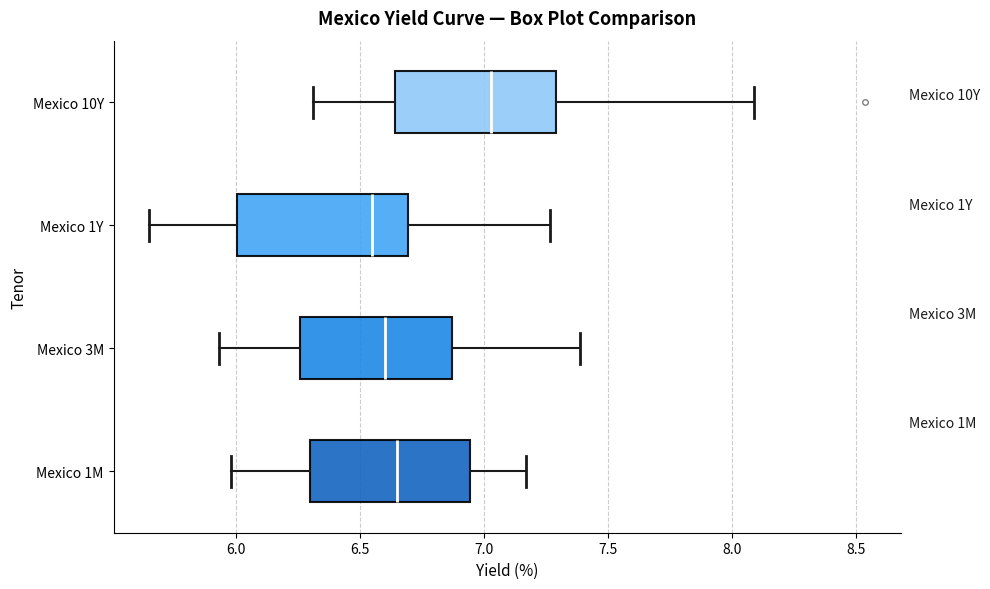

Where does the left whisker of the box for Mexico 3M end on the x-axis? The values are not printed on the chart, so give them approximately, as read against the axis.

5.95